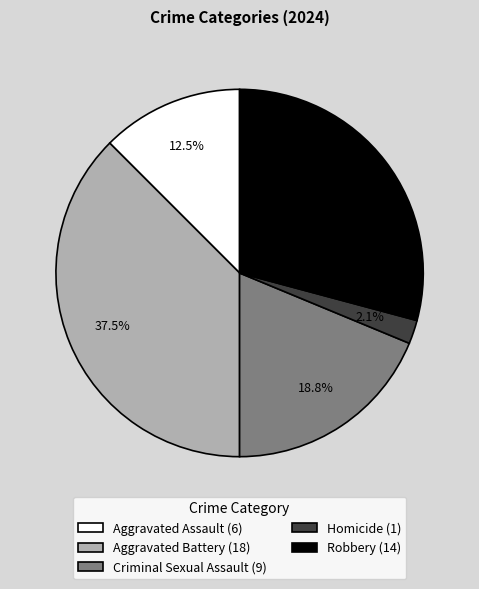

Which category has the smallest portion of the pie?

Homicide